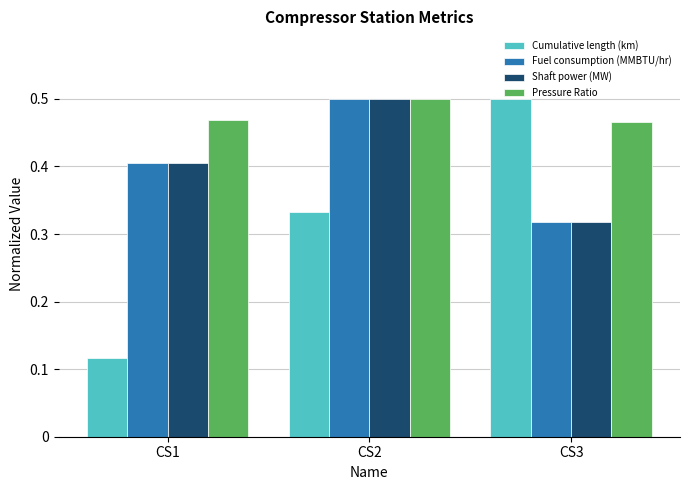

How many Fuel consumption (MMBTU/hr) values are between 0 and 1?

3